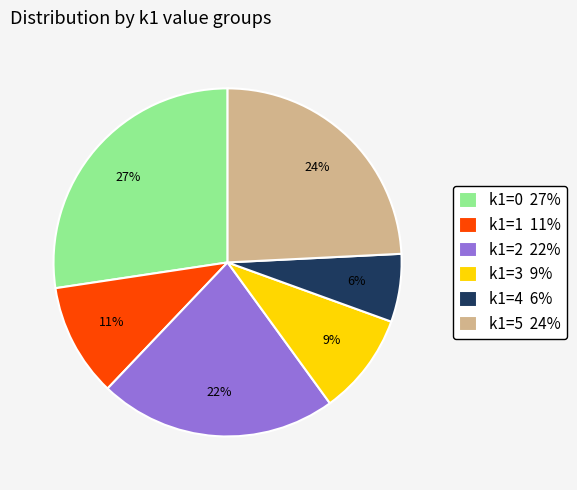

What percentage is the k1=4 6% slice, to the nearest percent?

6%